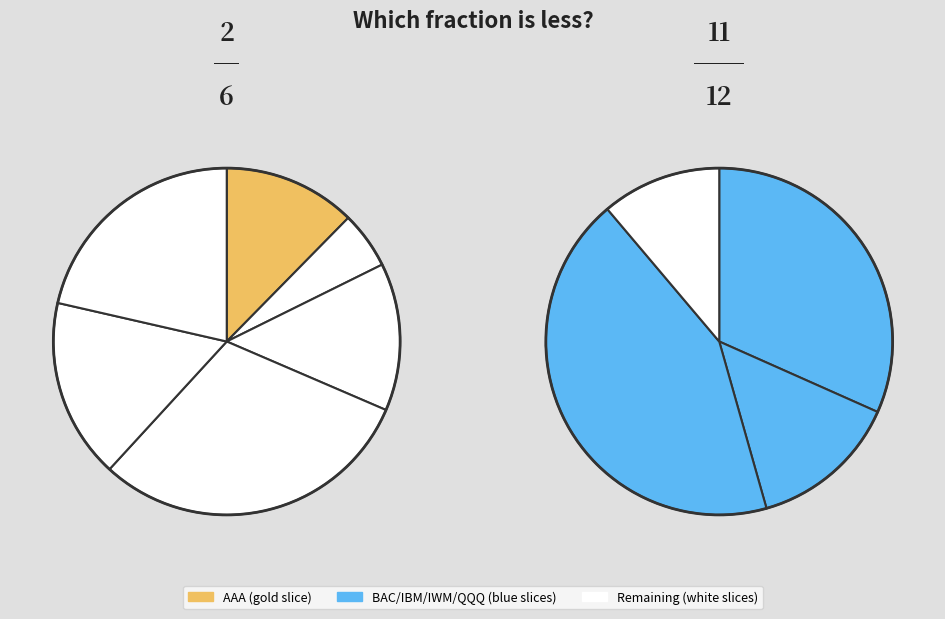

True or false: AAA accounts for 1% of the total.

False